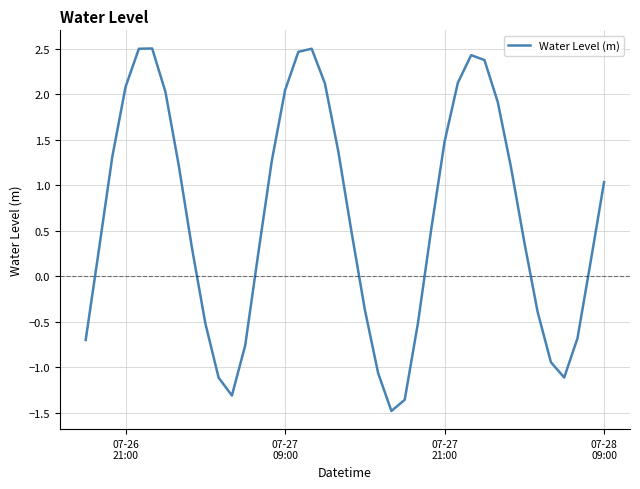

What is the difference between the maximum and minimum values?

4.0